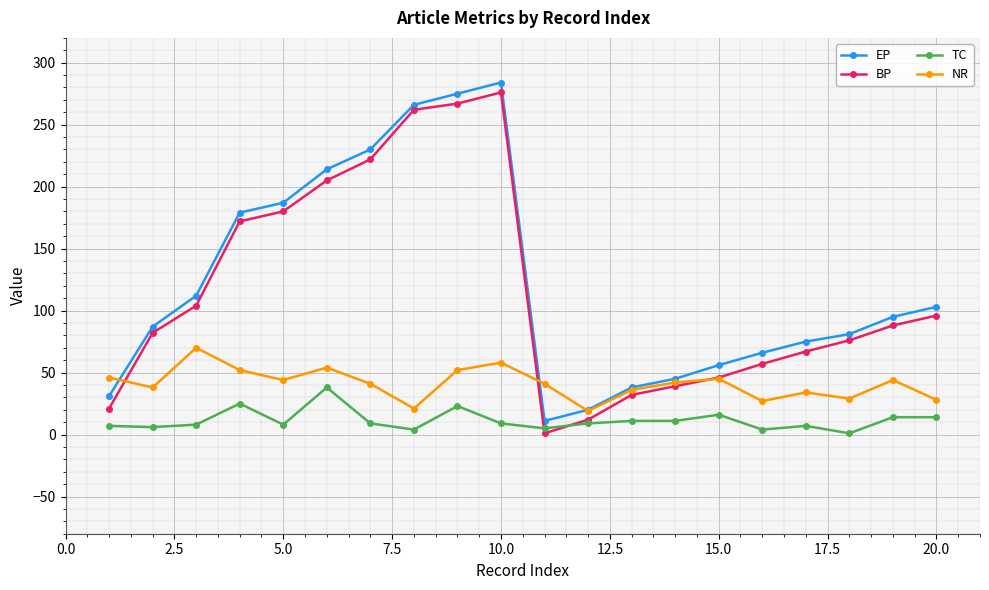

How many interior local peaks does the BP series have?

1